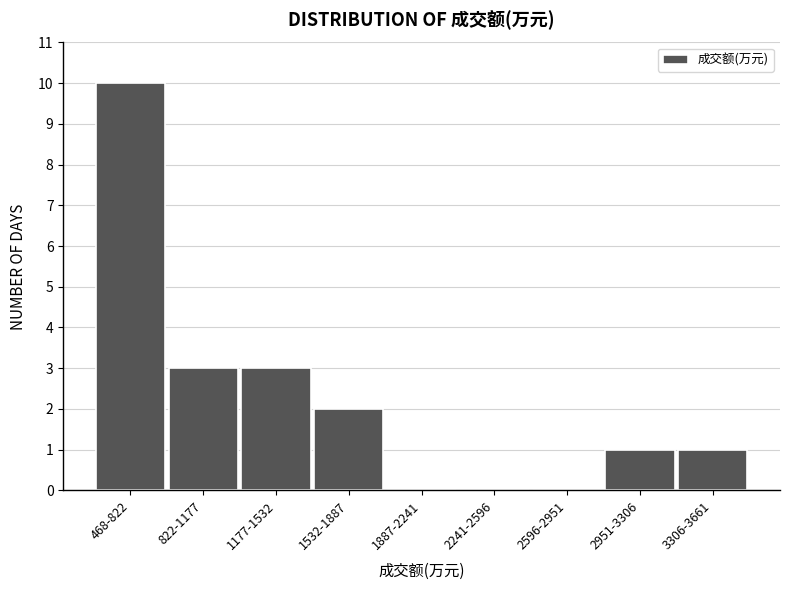

Reading right to left, extract all data points from this chart.

3306-3661=1	2951-3306=1	2596-2951=0	2241-2596=0	1887-2241=0	1532-1887=2	1177-1532=3	822-1177=3	468-822=10